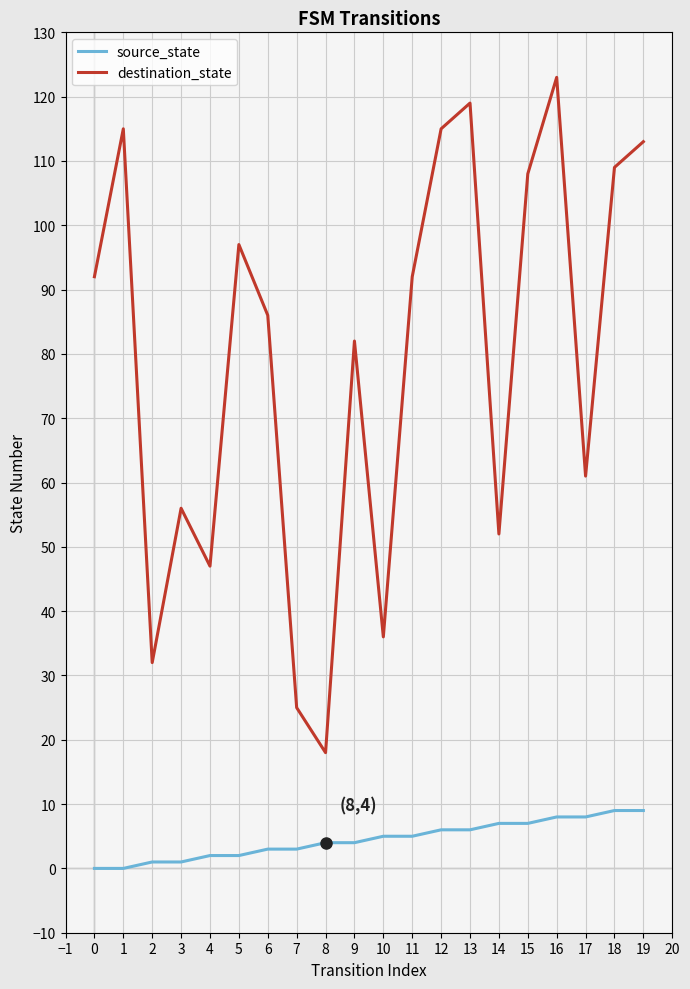

Which category has the highest value across all series?

16